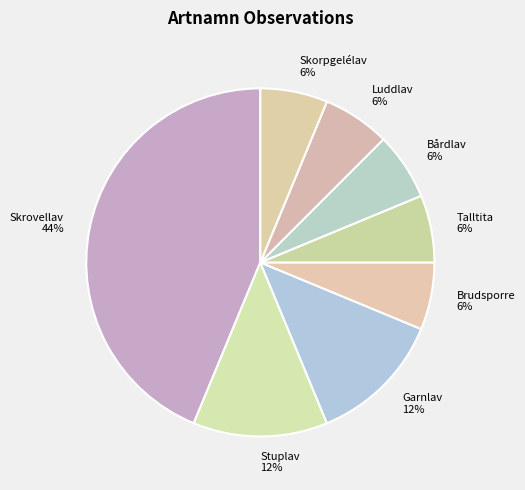

Approximately how many times larger is the value at Talltita compared to Stuplav?

0.5